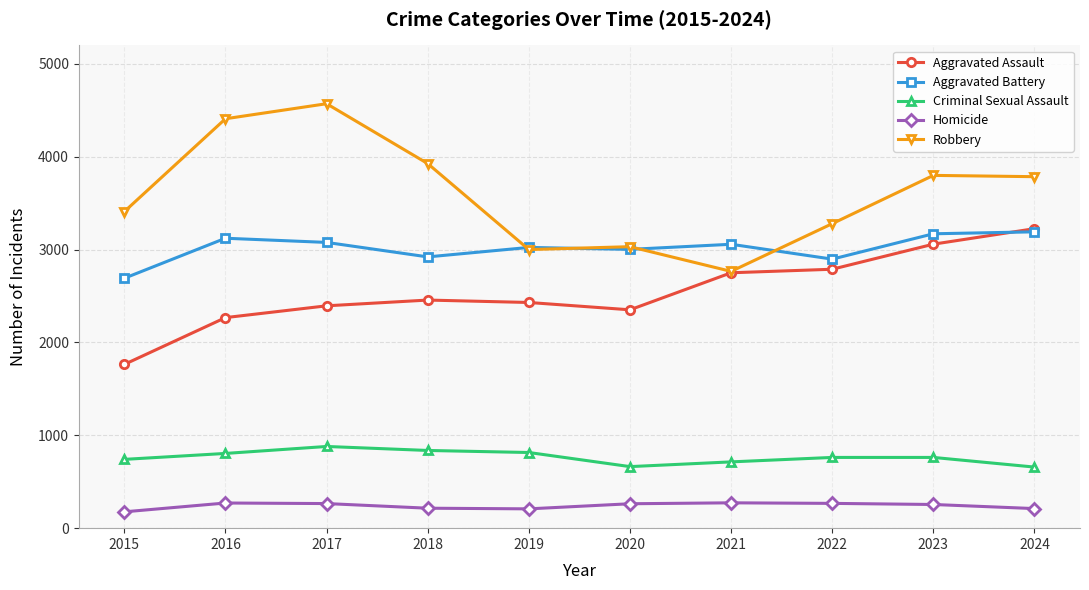

Is the value of Criminal Sexual Assault at 2024 greater than the value of Aggravated Battery at 2019?

No